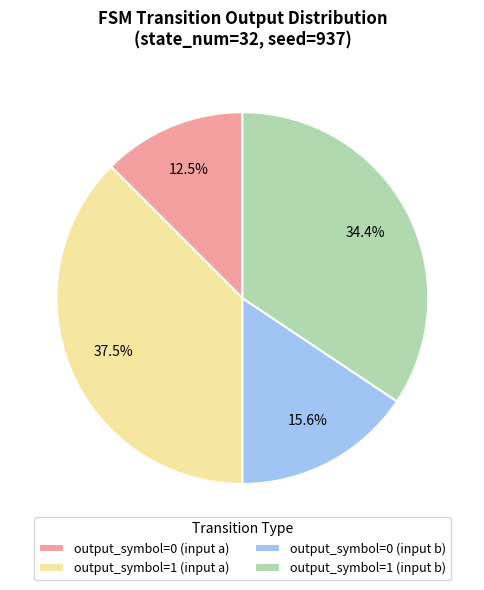

How many segments does this pie chart have?

4